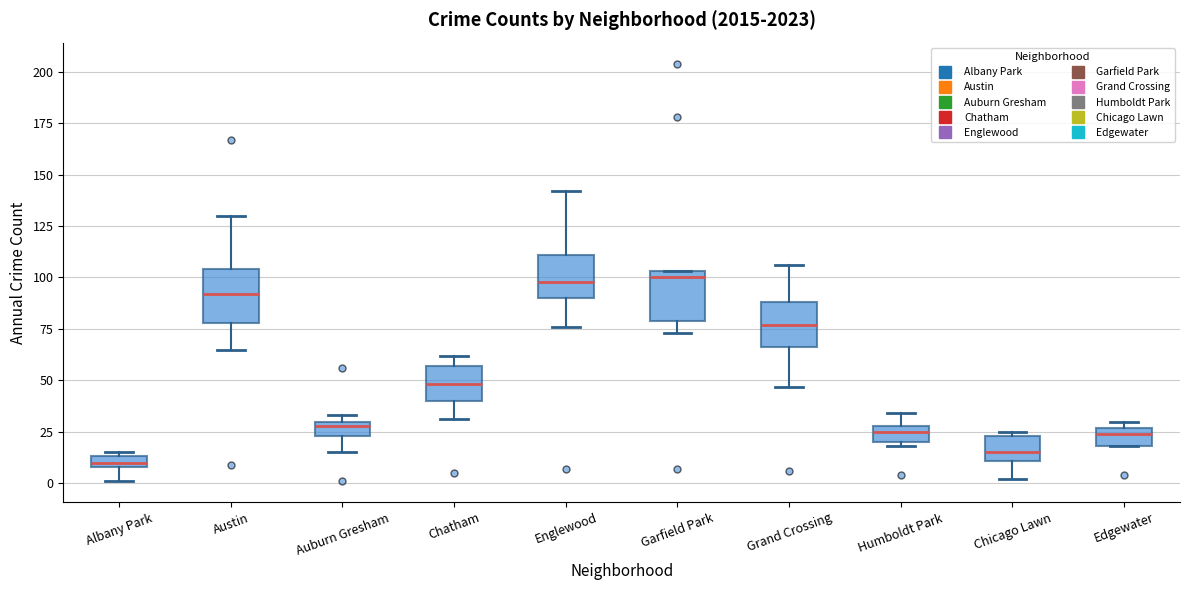

Where is the lower edge of the box for Austin on the y-axis? The values are not printed on the chart, so give them approximately, as read against the axis.

80